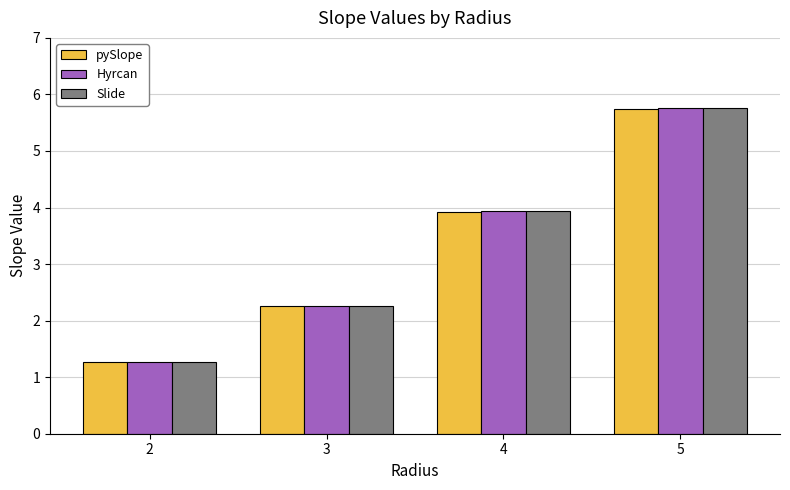

At which category is the sum across all series the highest?

5